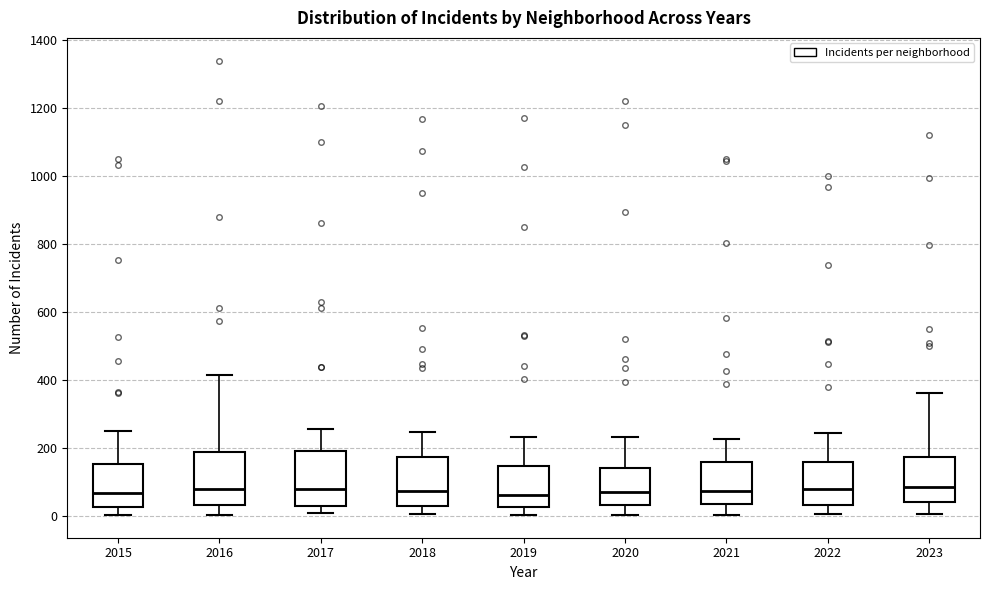

Where is the upper edge of the box at x = 2022 on the y-axis? The values are not printed on the chart, so give them approximately, as read against the axis.

160